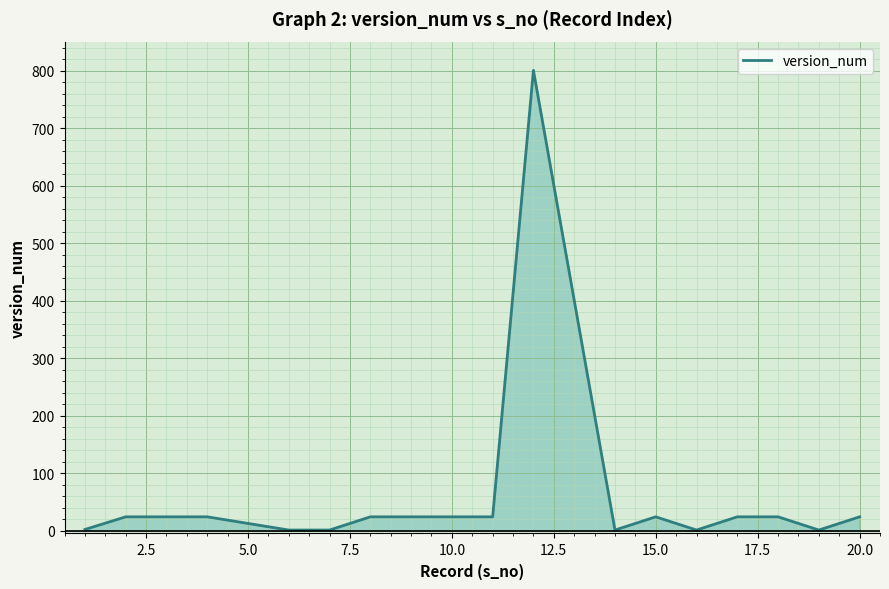

What is the difference between the maximum and minimum values?

800